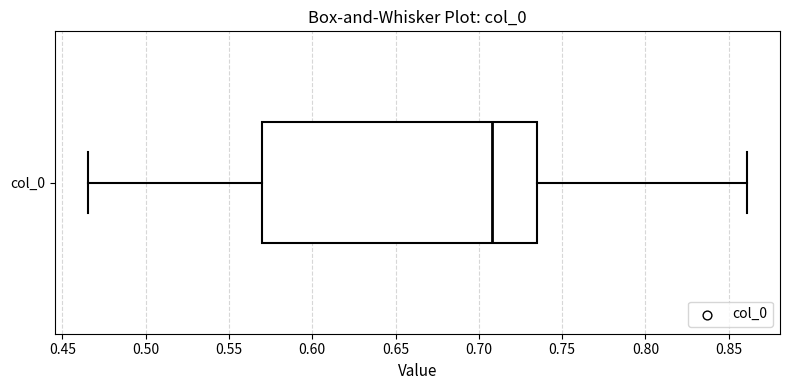

Read this box plot against the x-axis: the position of the median line, the range covered by the box, and the ends of both whiskers. The values are not printed on the chart, so give them approximately, as read against the axis.

median 0.710, box 0.570 to 0.735, whiskers 0.465 to 0.860